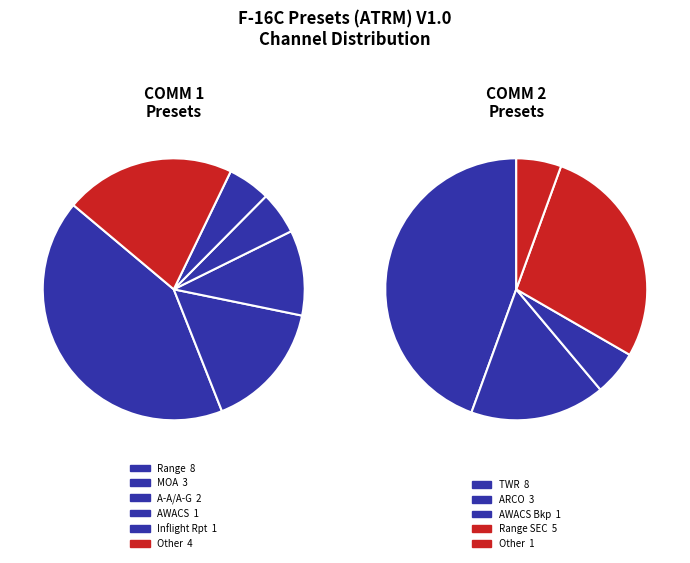

Does A-A/A-G account for over 50% of the chart?

No